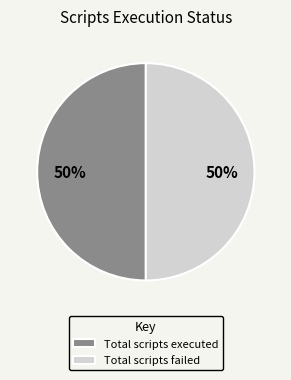

What is the ratio of the value at Total scripts executed to the value at Total scripts failed?

1.0